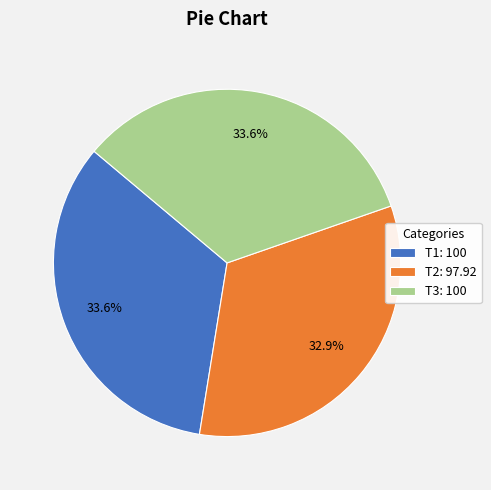

Combined, do T2 and T1 account for over 50%?

Yes